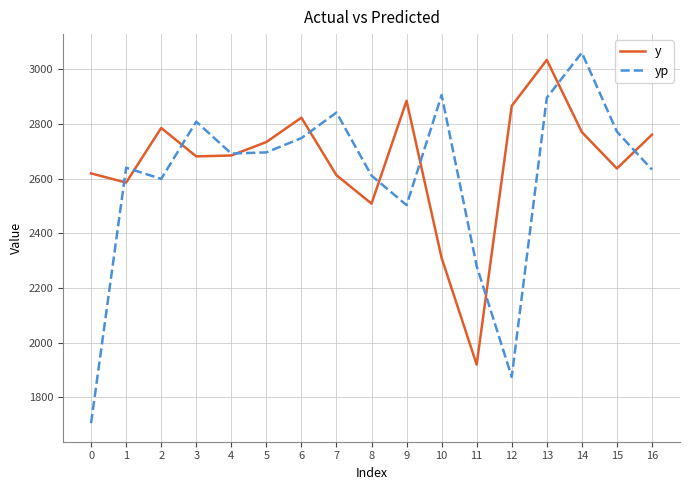

At which label is y closest to 2477?

8